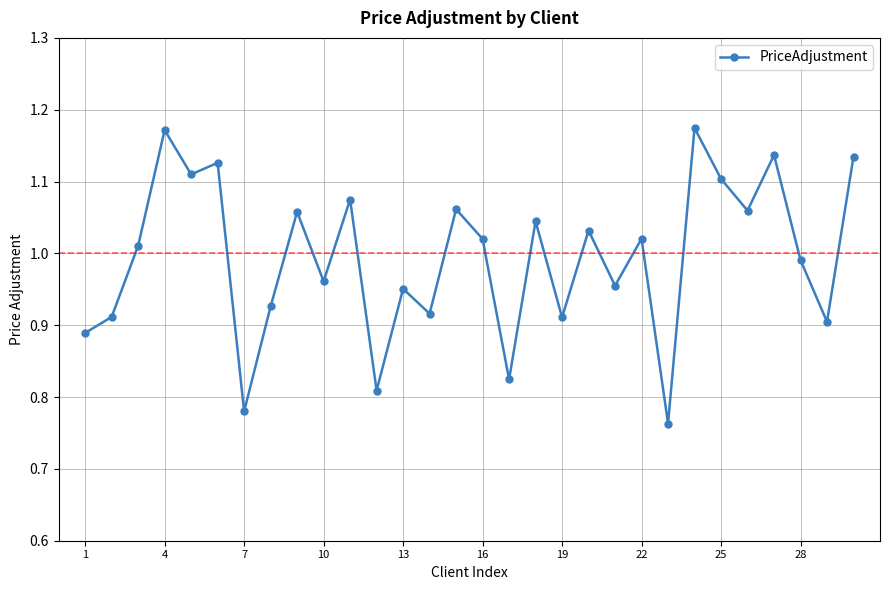

True or false: the data has more than 0 interior local peaks.

True